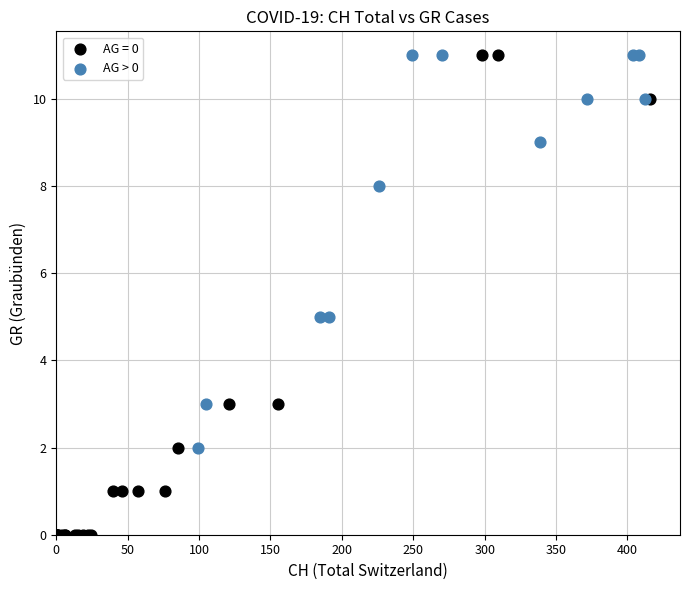

Which series has the largest Y range (max minus min)?

AG = 0